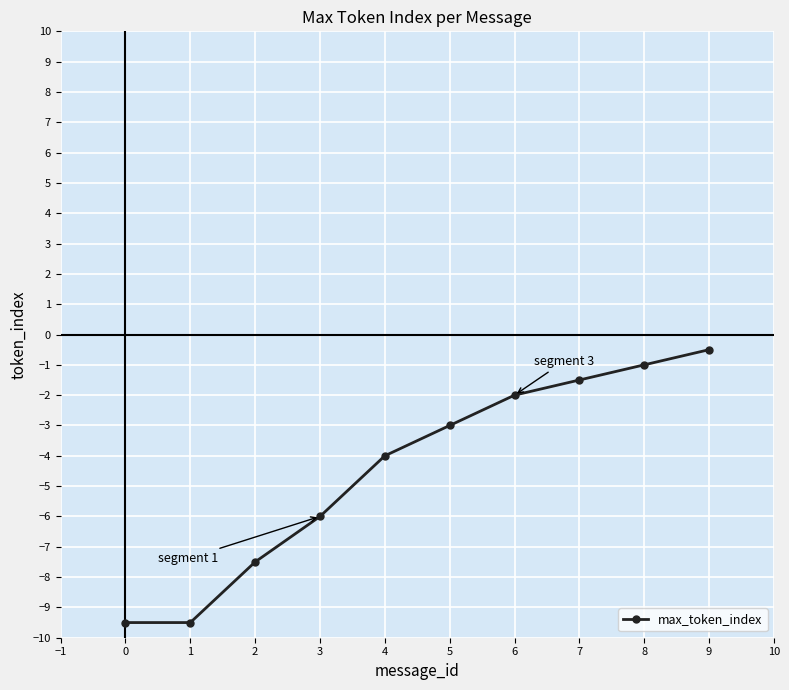

Is it true that the value at 5 is -3.0?

True